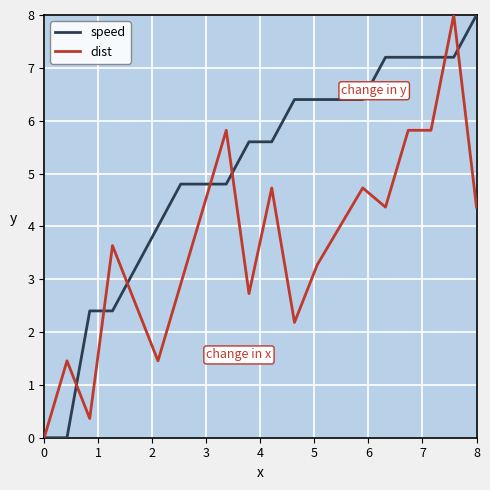

How many values in the dist series are below 4?

10